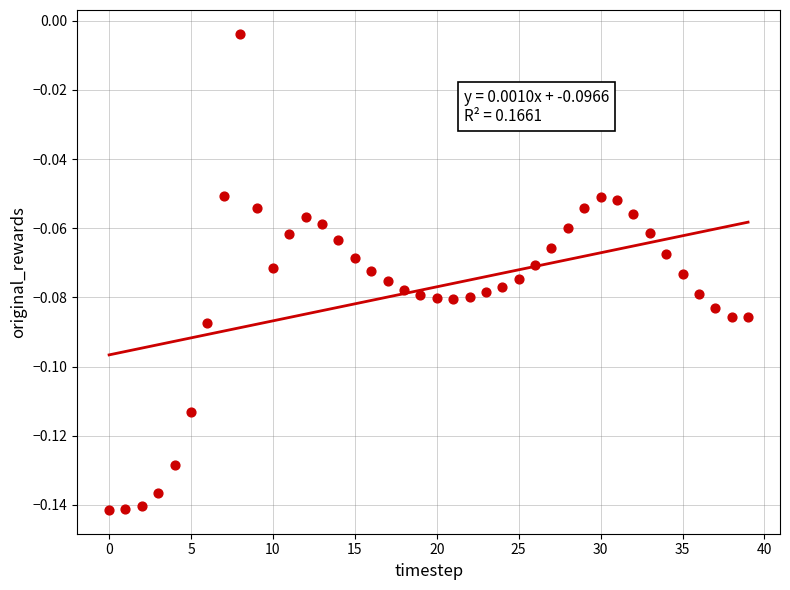

How many points are shown in the scatter plot?

40